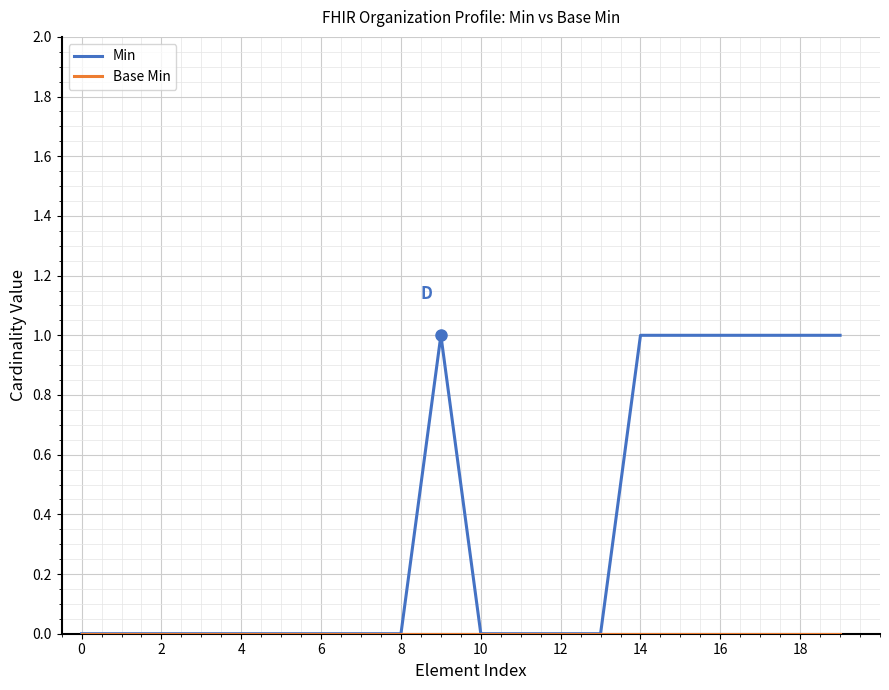

What is the difference between the maximum and second lowest values in the Min series?

1